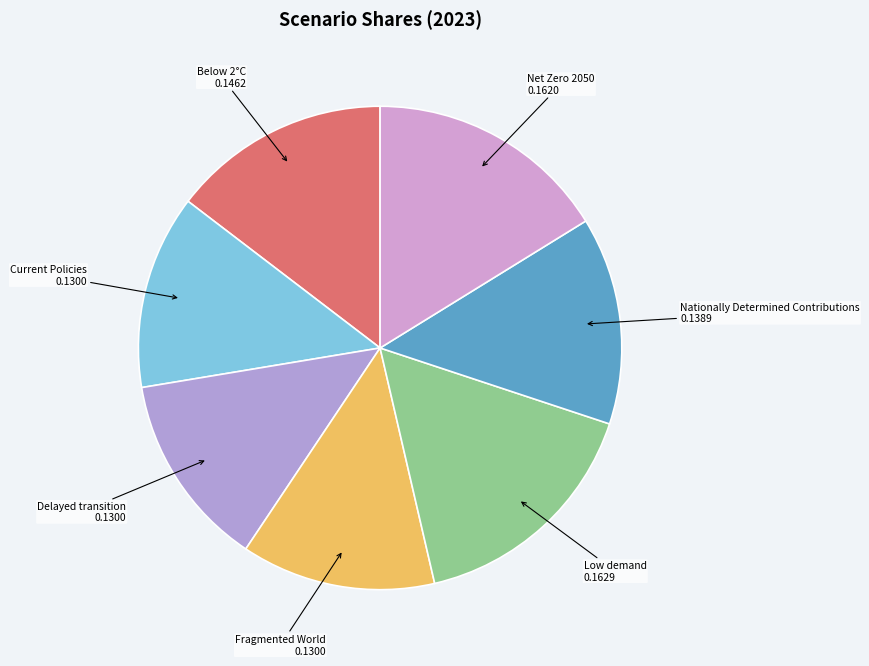

Do Current Policies and Nationally Determined Contributions together represent more than half of the pie?

No